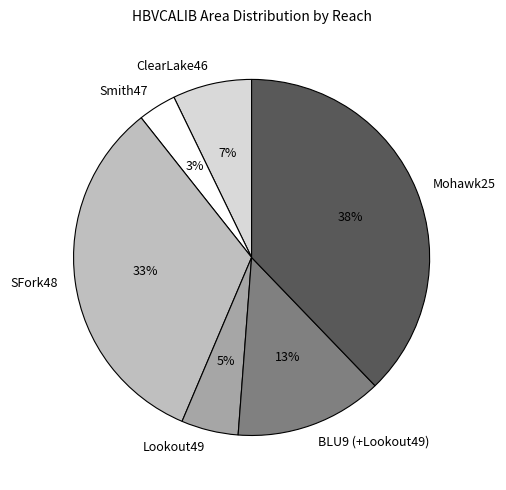

How many segments does this pie chart have?

6